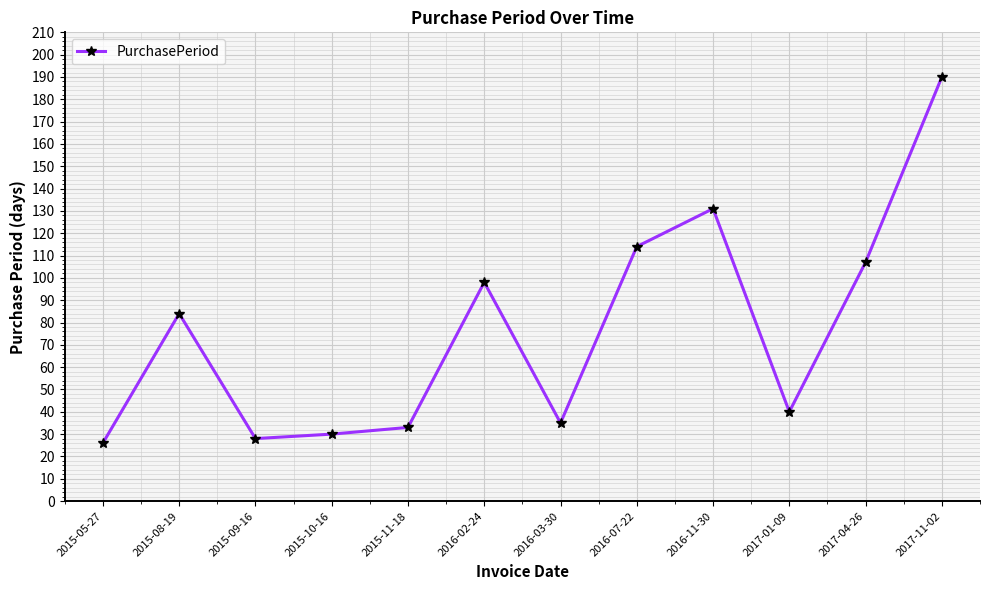

How many points are lower than both their immediate neighbors (excluding endpoints)?

3